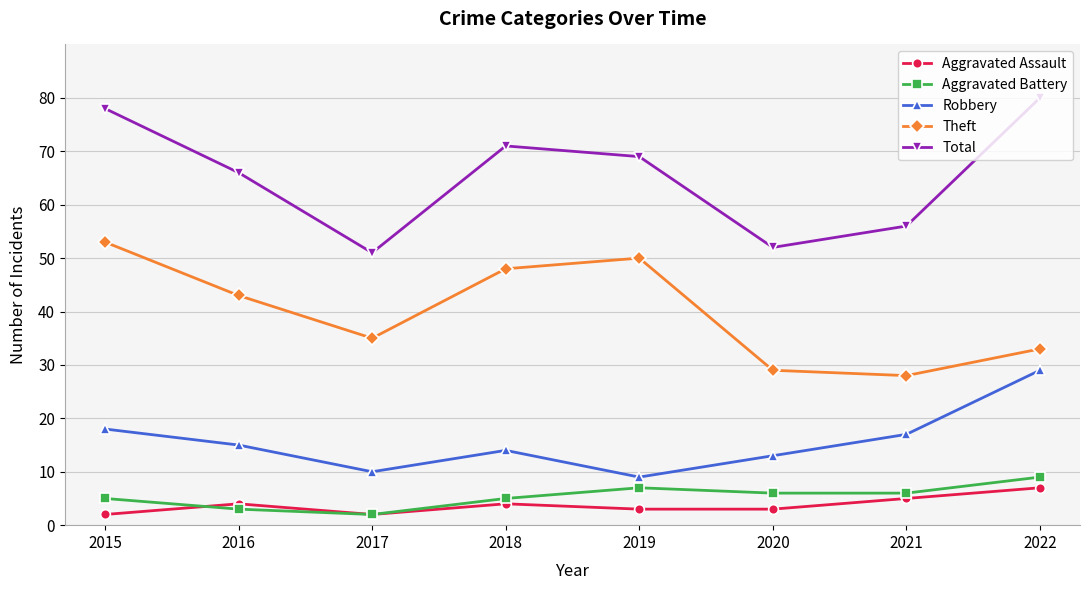

How many lines are shown in the chart?

5